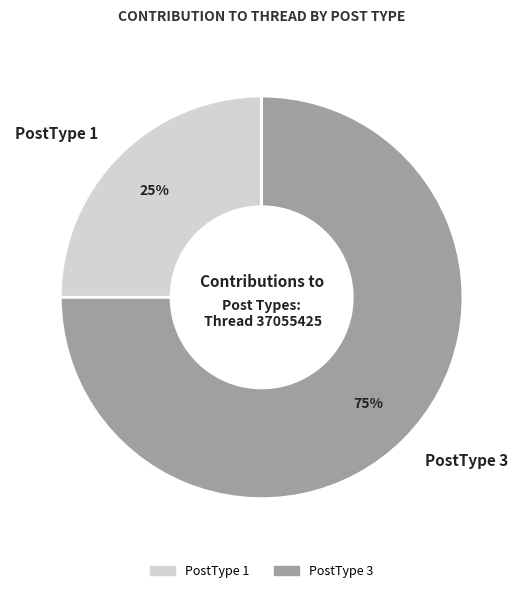

True or false: PostType 3 accounts for 75% of the total.

True